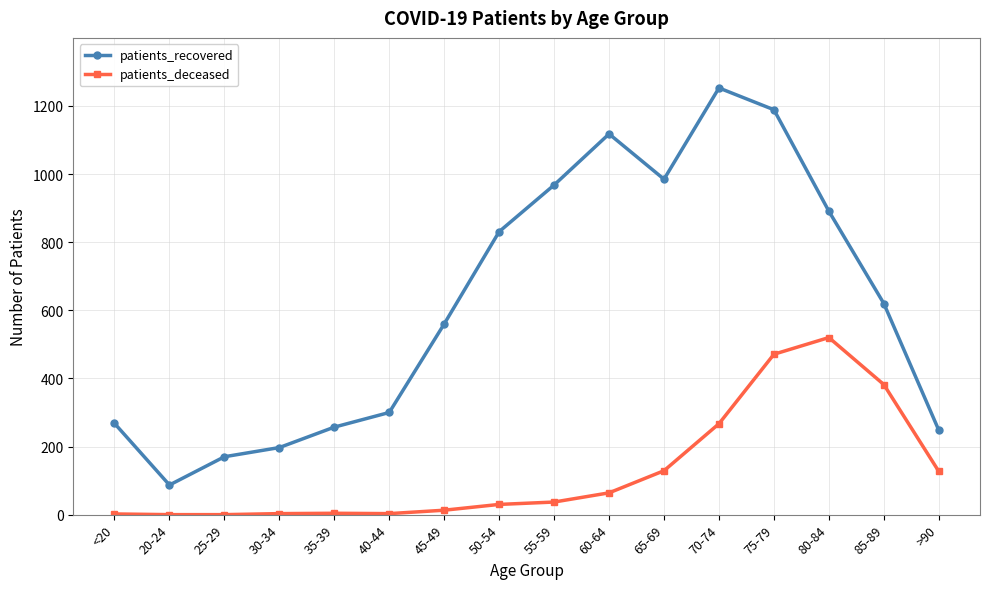

At how many categories does at least one series exceed 1009?

3